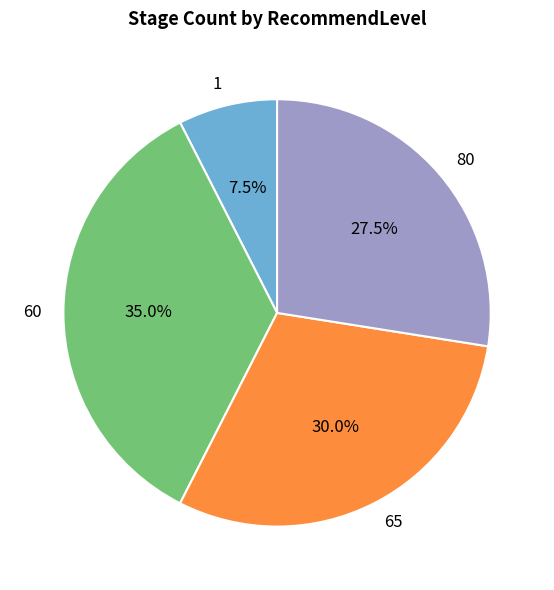

Does 80 represent more than half of the total?

No